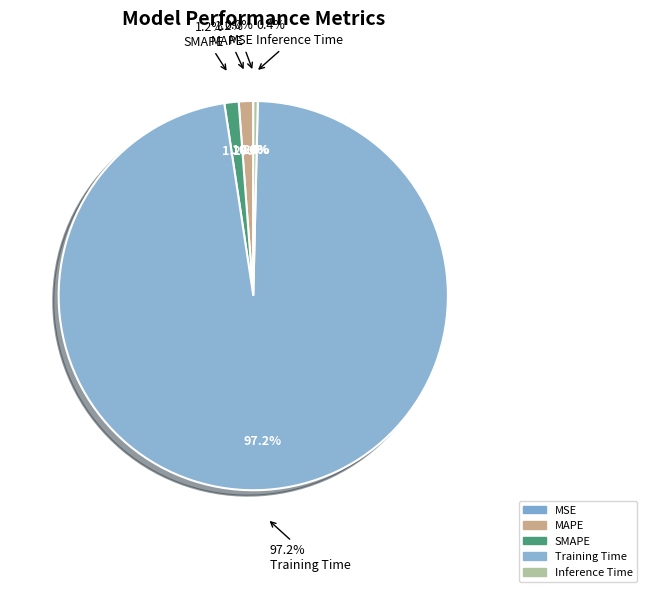

Does any single category account for the majority?

Yes